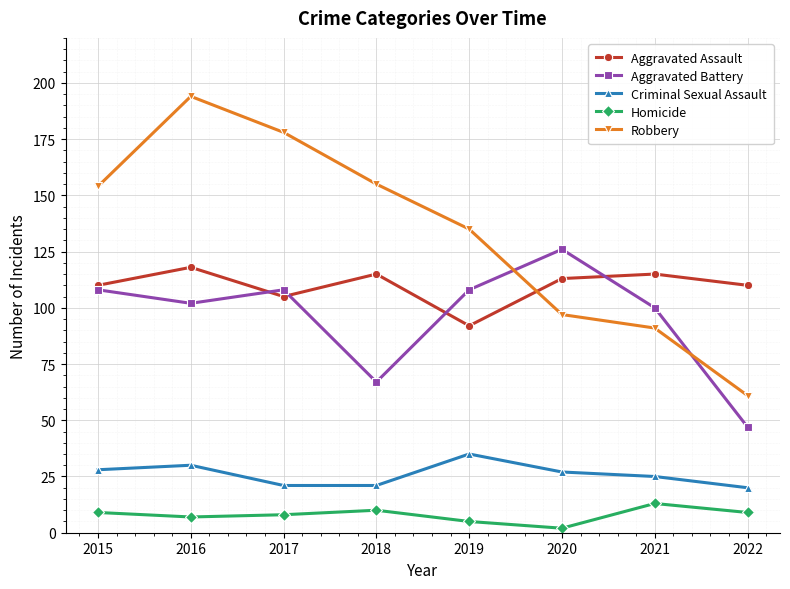

Reading right to left, what are all the values shown in this chart?

Aggravated Assault: 110	115	113	92	115	105	118	110
Aggravated Battery: 47	100	126	108	67	108	102	108
Criminal Sexual Assault: 20	25	27	35	21	21	30	28
Homicide: 9	13	2	5	10	8	7	9
Robbery: 61	91	97	135	155	178	194	154